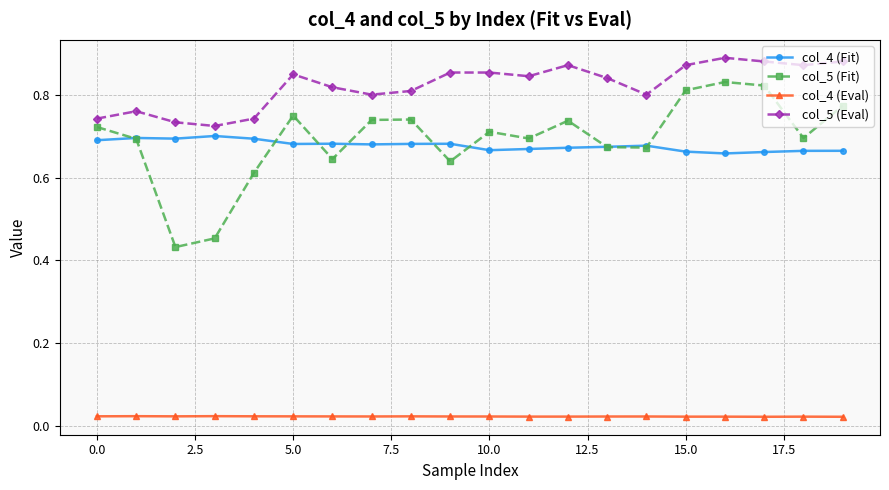

True or false: col_5 (Eval) has more than 0 interior local peaks.

True